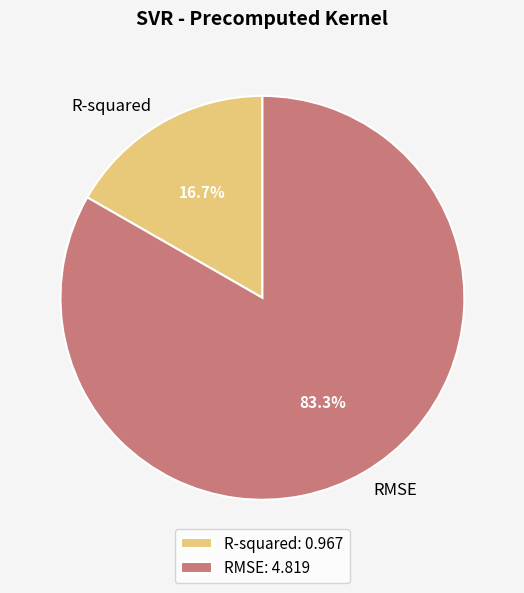

Is it true that RMSE is 83% of the pie?

True